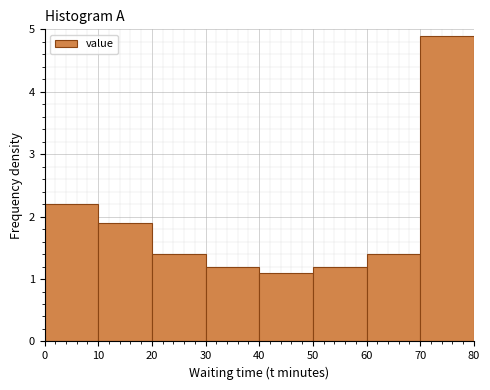

What is the height of the bar covering 0 to 10 on the x-axis? The values are not printed on the chart, so give them approximately, as read against the axis.

2.2